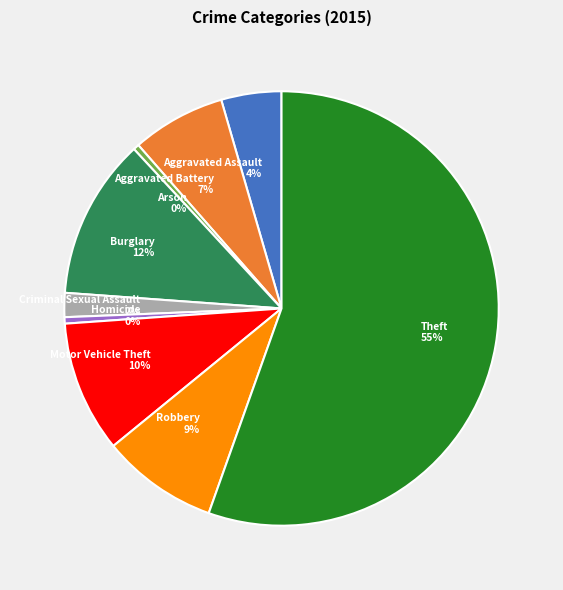

Count the number of slices in the pie.

9